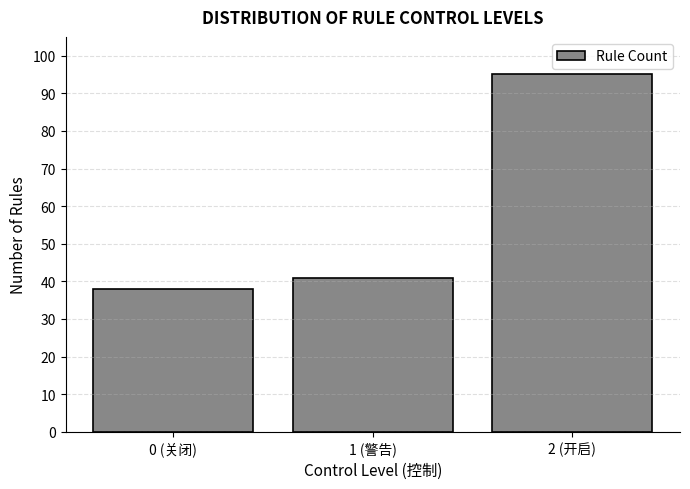

Reading left to right, transcribe all the data shown in this chart.

0 (关闭)=38	1 (警告)=41	2 (开启)=95